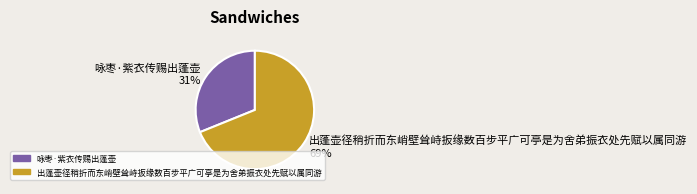

To the nearest percent, what portion does 出蓬壶径稍折而东峭壁耸峙扳缘数百步平广可亭是为舍弟振衣处先赋以属同游 represent?

69%